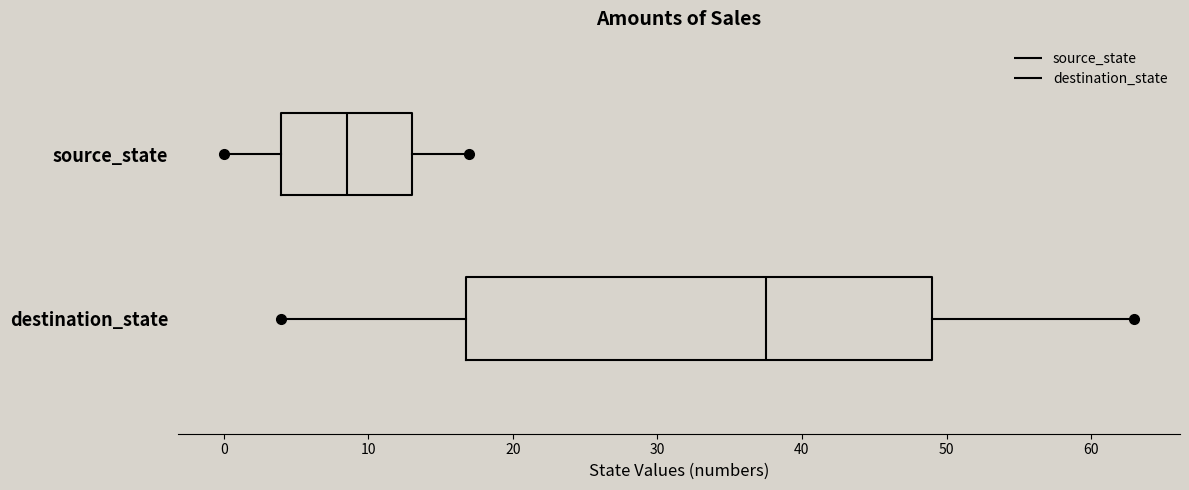

Reading bottom to top, read every box against the x-axis: the position of its median line, the range the box covers, and the ends of its whiskers. The values are not printed on the chart, so give them approximately, as read against the axis.

destination_state: median 38, box 17 to 49, whiskers 4 to 63
source_state: median 9, box 4 to 13, whiskers 0 to 17